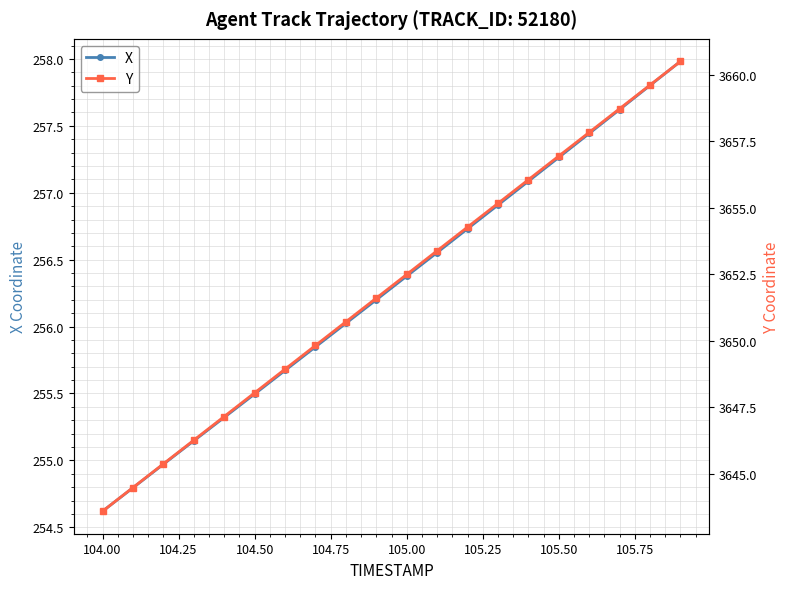

What is the minimum value shown in the chart?

254.6